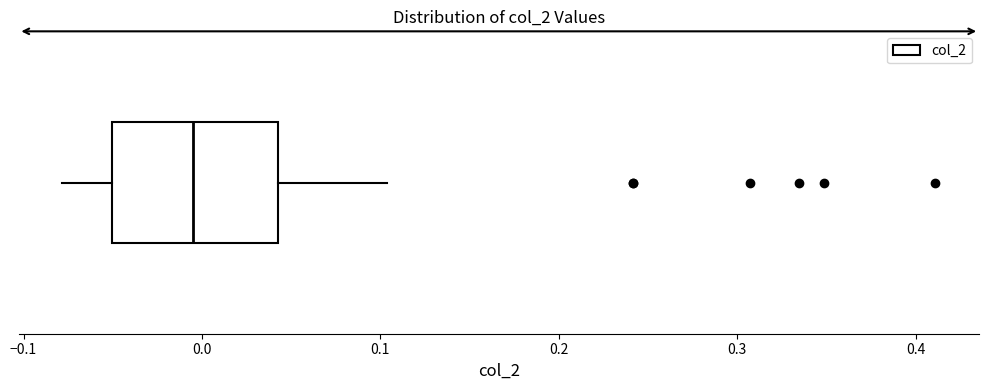

Where is the left edge of the box on the x-axis? The values are not printed on the chart, so give them approximately, as read against the axis.

-0.05